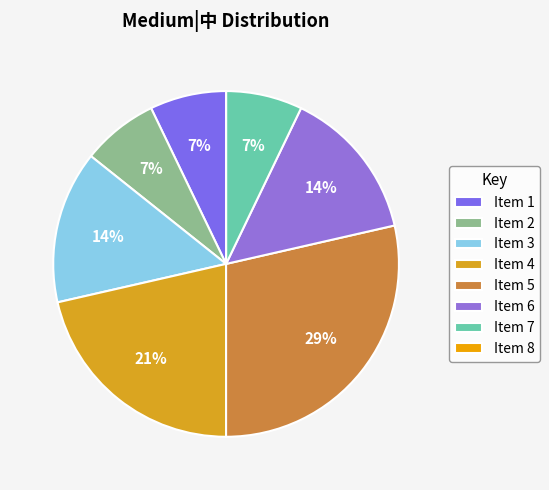

How many segments does this pie chart have?

8